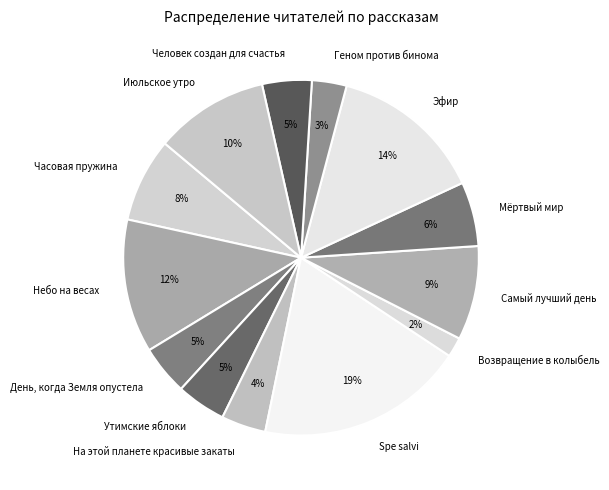

Do На этой планете красивые закаты and День, когда Земля опустела together represent more than half of the pie?

No